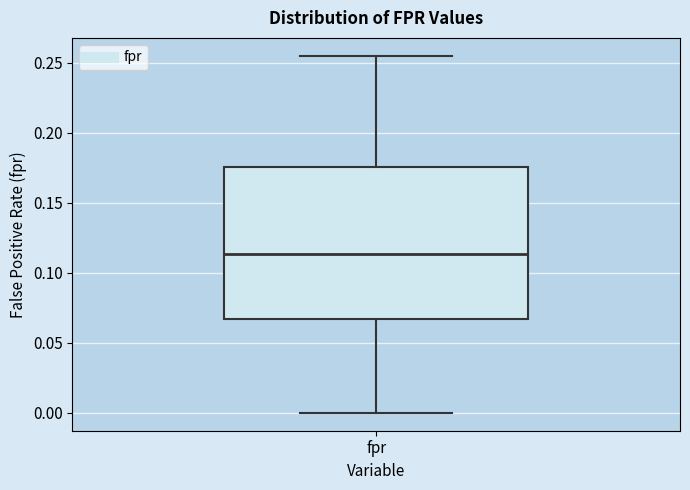

Where does the median line of the box for fpr sit on the y-axis? The values are not printed on the chart, so give them approximately, as read against the axis.

0.115